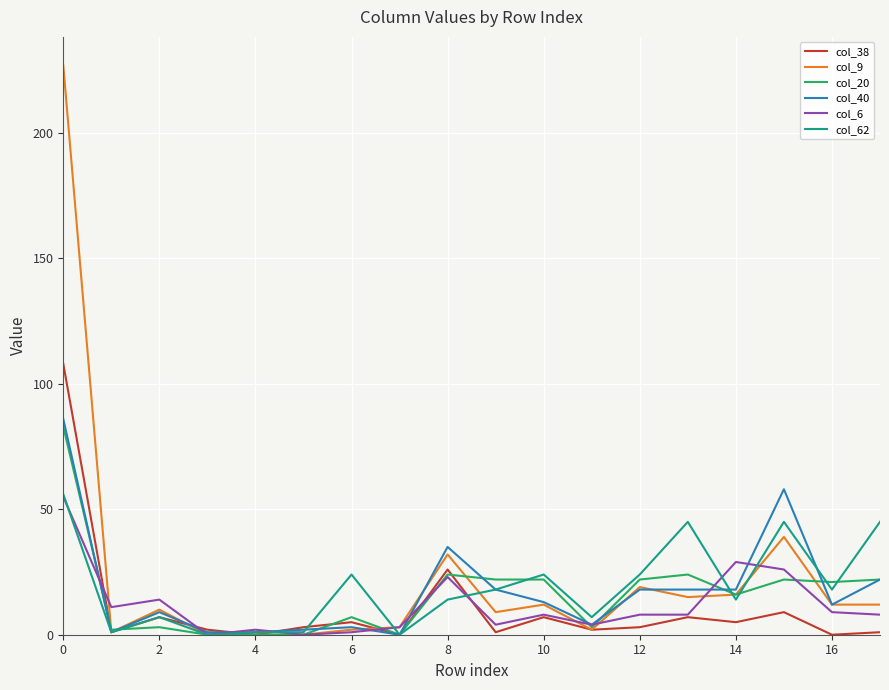

What is the greatest value displayed?

227